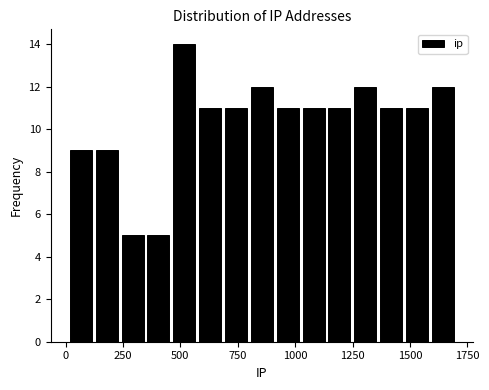

Read against the x-axis, roughly where is the centre of the tallest bar?

500